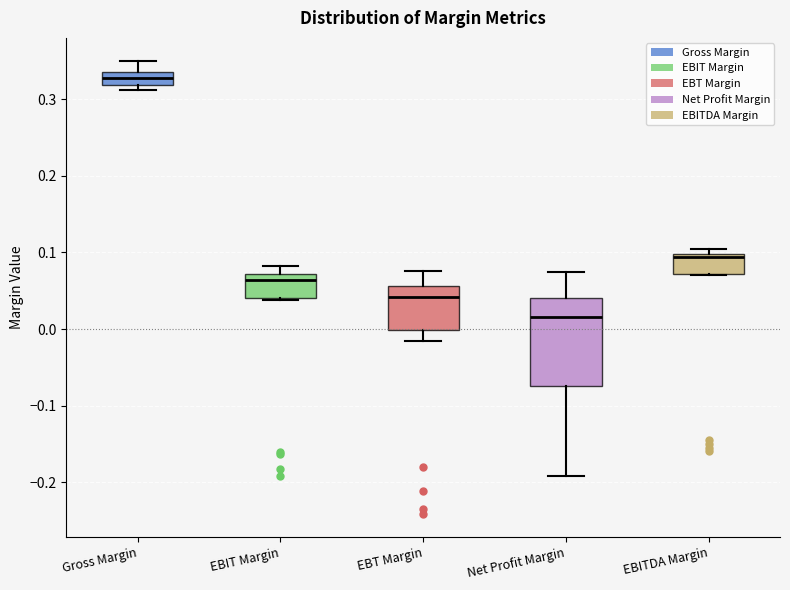

Reading left to right, read every box against the y-axis: the position of its median line, the range the box covers, and the ends of its whiskers. The values are not printed on the chart, so give them approximately, as read against the axis.

Gross Margin: median 0.33, box 0.32 to 0.34, whiskers 0.31 to 0.35
EBIT Margin: median 0.06, box 0.04 to 0.07, whiskers 0.04 to 0.08
EBT Margin: median 0.04, box 0.00 to 0.06, whiskers -0.02 to 0.08
Net Profit Margin: median 0.02, box -0.07 to 0.04, whiskers -0.19 to 0.07
EBITDA Margin: median 0.09, box 0.07 to 0.10, whiskers 0.07 to 0.10 (just above the box's upper edge)